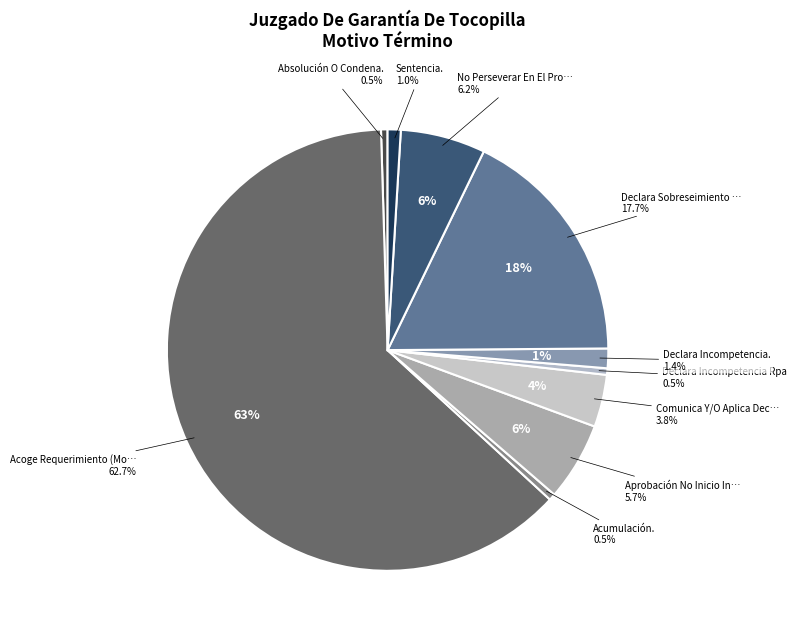

How much of the chart is everything except Comunica Y/O Aplica Decisión Ppio.?

96.2%